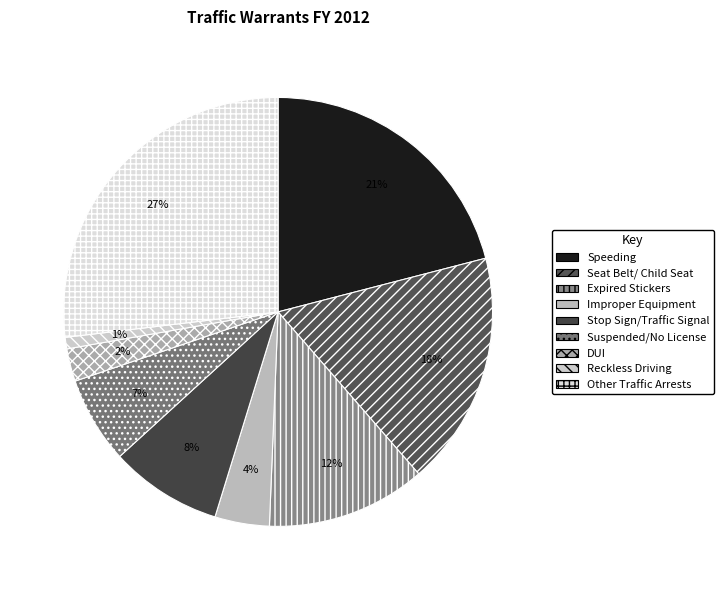

Is there a majority slice in this chart?

No